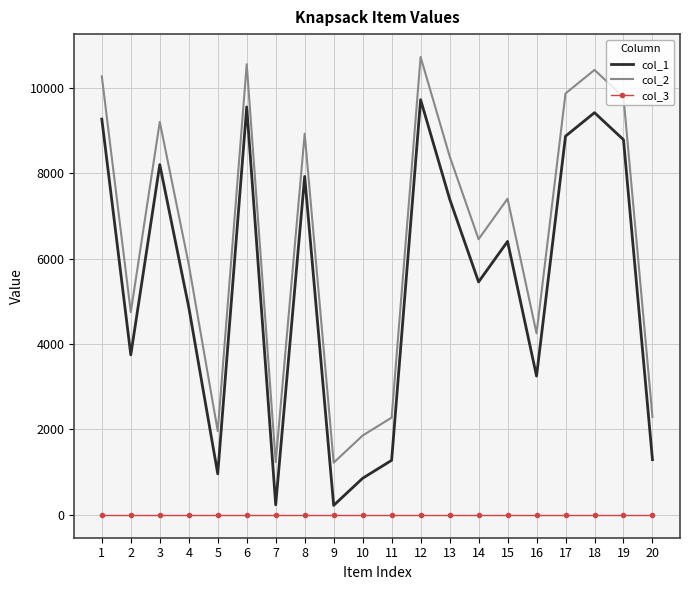

Rank the series by their maximum value, from lowest to highest.

col_3, col_1, col_2